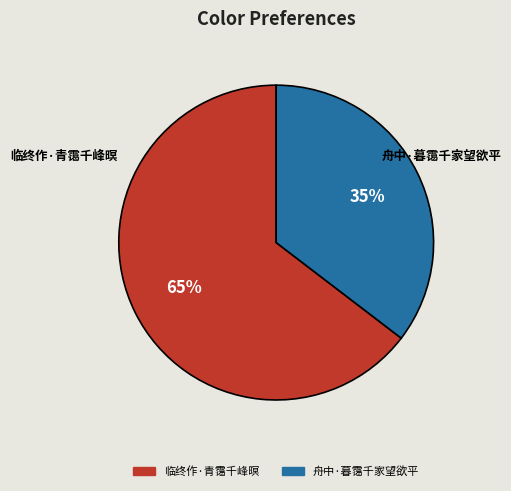

Which has a higher value, 临终作·青霭千峰暝 or 舟中·暮霭千家望欲平?

临终作·青霭千峰暝